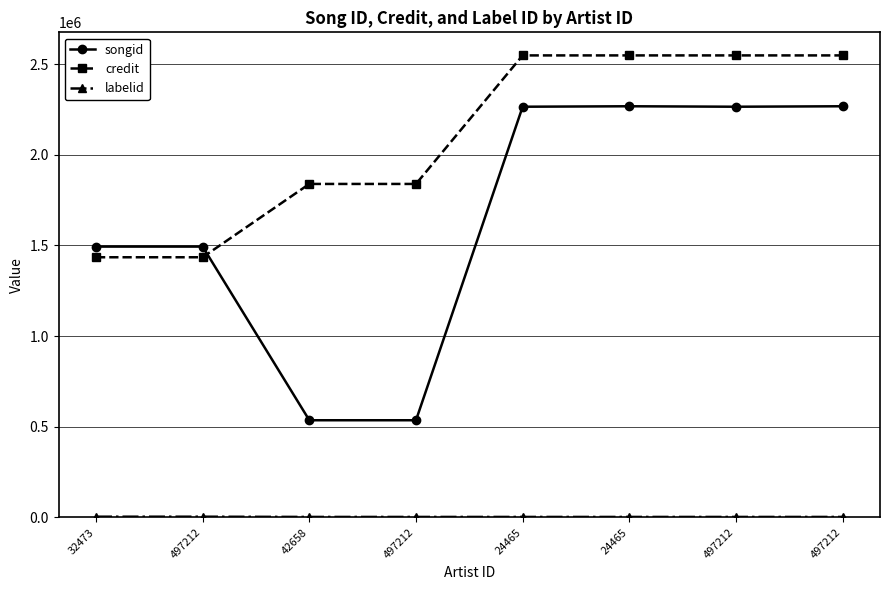

How many series are shown in this chart?

3